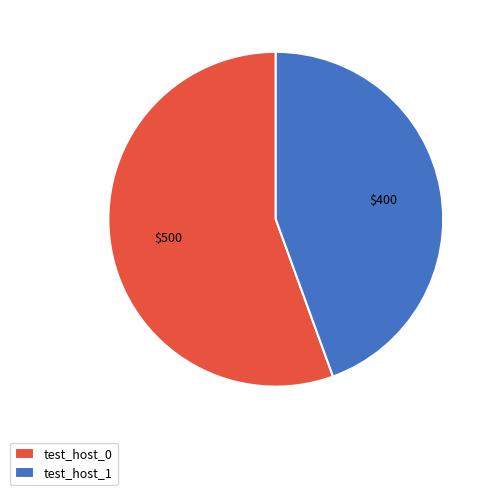

True or false: test_host_1 accounts for 44% of the total.

True